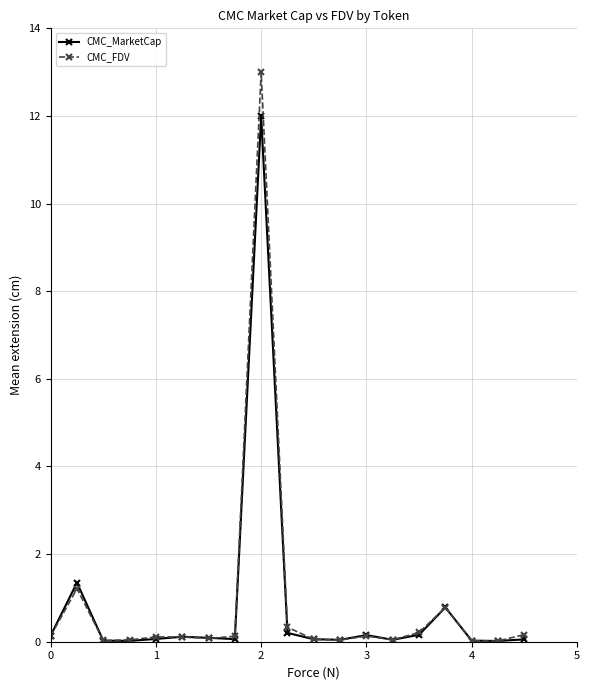

What are all the series names shown in the legend?

CMC_MarketCap, CMC_FDV